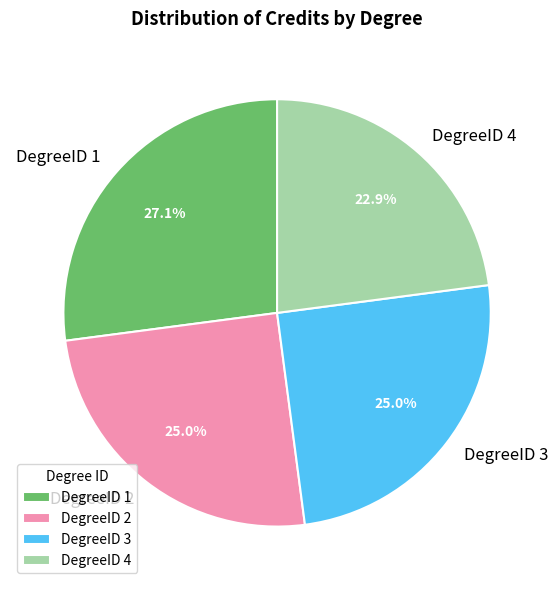

What portion of the pie excludes DegreeID 2?

75.0%